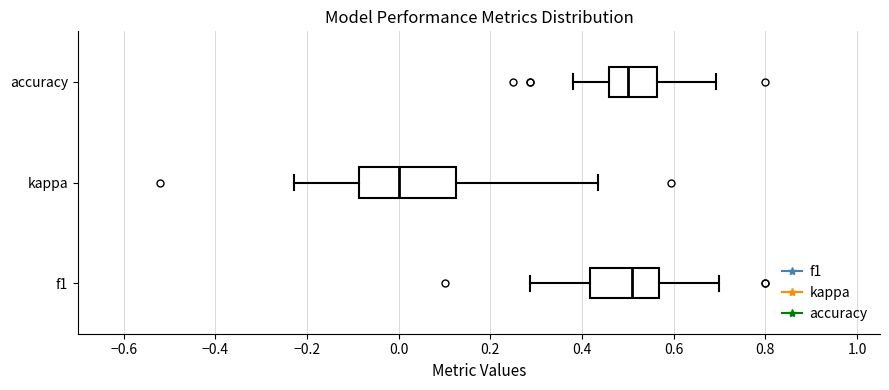

Comparing the boxes themselves (not the whiskers), which one is the widest?

kappa